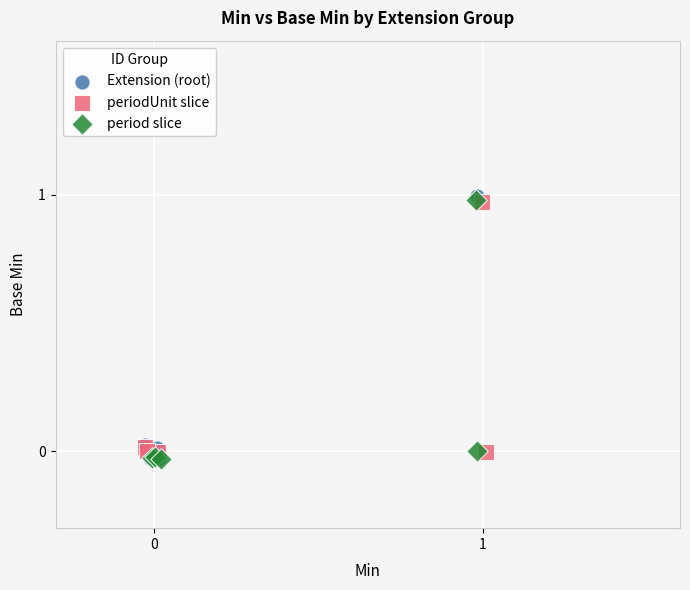

Which series contains the highest Y value?

Extension (root)